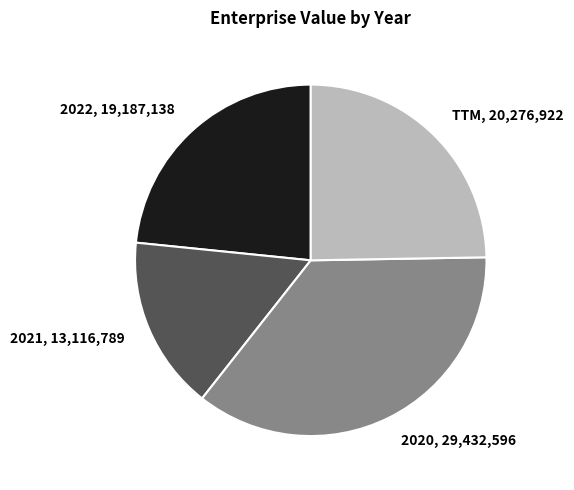

What percentage is NOT represented by 2022?

76.6%